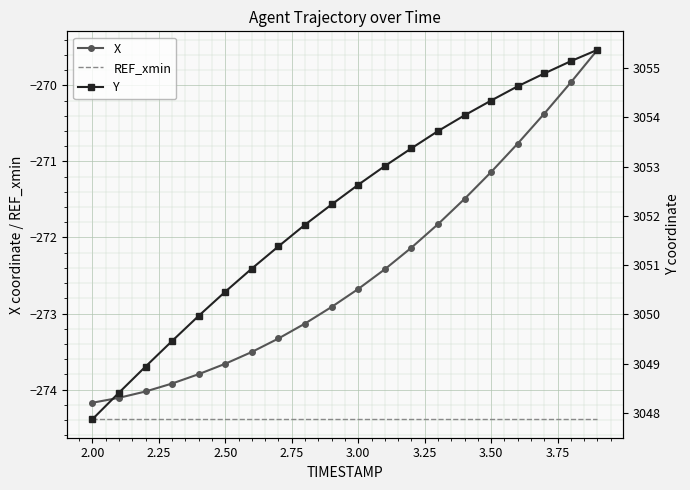

Reading left to right, extract all data points from this chart.

X: -274.2	-274.1	-274.0	-273.9	-273.8	-273.7	-273.5	-273.3	-273.1	-272.9	-272.7	-272.4	-272.1	-271.8	-271.5	-271.1	-270.8	-270.4	-270.0	-269.5
REF_xmin: -274.4	-274.4	-274.4	-274.4	-274.4	-274.4	-274.4	-274.4	-274.4	-274.4	-274.4	-274.4	-274.4	-274.4	-274.4	-274.4	-274.4	-274.4	-274.4	-274.4
Y: 3047.9	3048.4	3048.9	3049.5	3050.0	3050.5	3050.9	3051.4	3051.8	3052.2	3052.6	3053.0	3053.4	3053.7	3054.0	3054.3	3054.6	3054.9	3055.1	3055.4